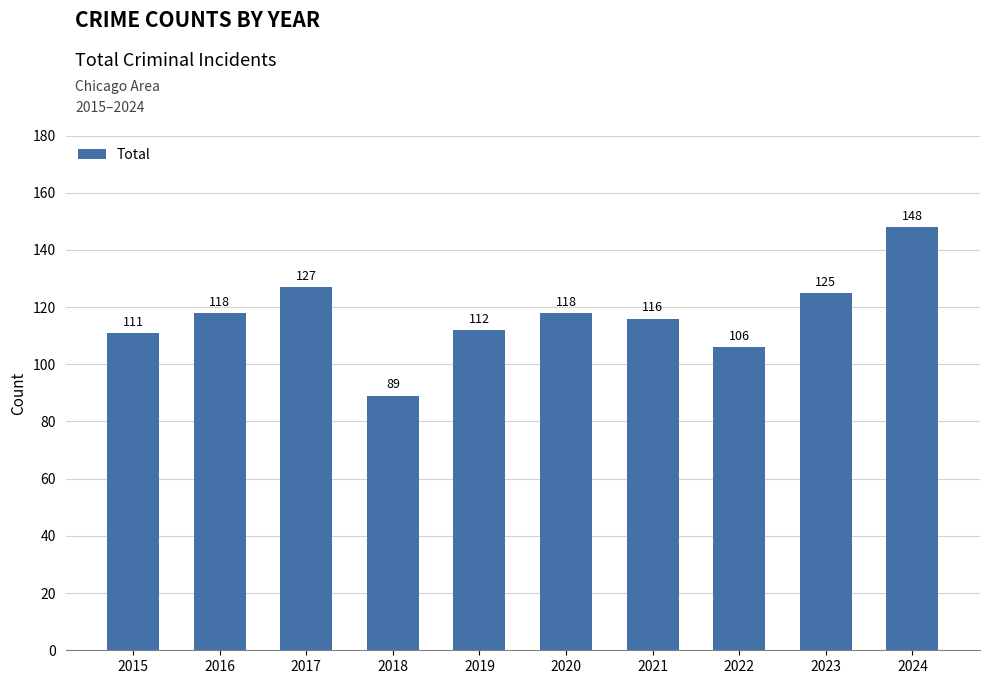

Approximately how many times larger is the value at 2021 compared to 2018?

1.3